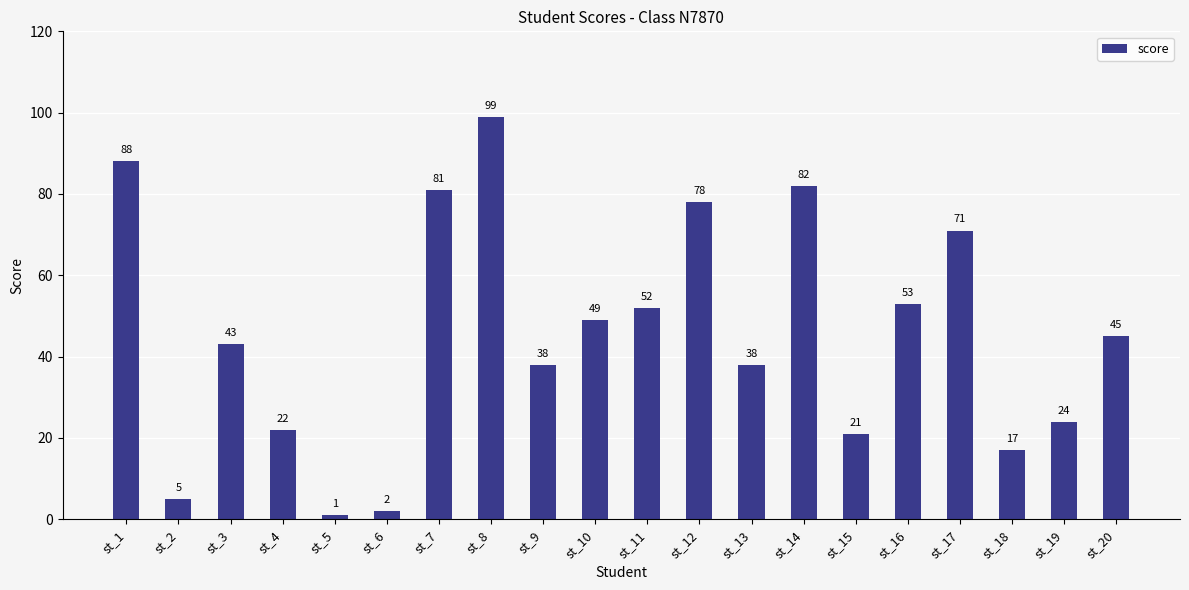

What is the value of the 4th bar from the left?

22